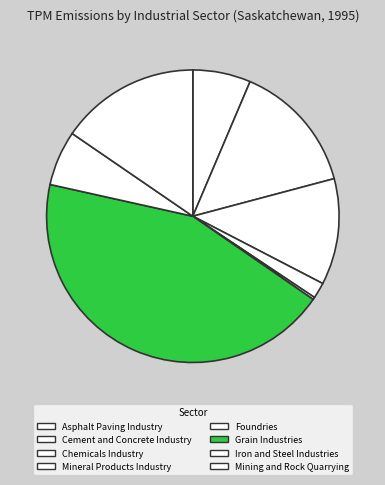

Between Chemicals Industry and Asphalt Paving Industry, which is larger?

Chemicals Industry